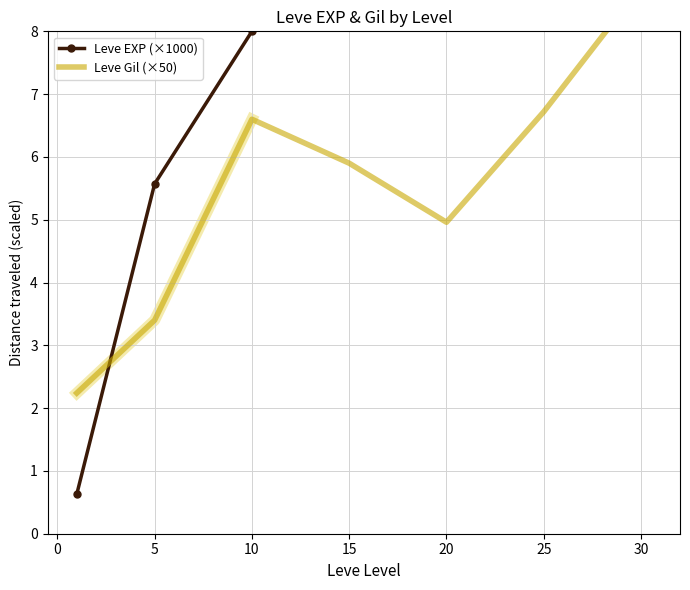

True or false: Leve EXP (×1000) and Leve Gil (×50) intersect in this chart.

True